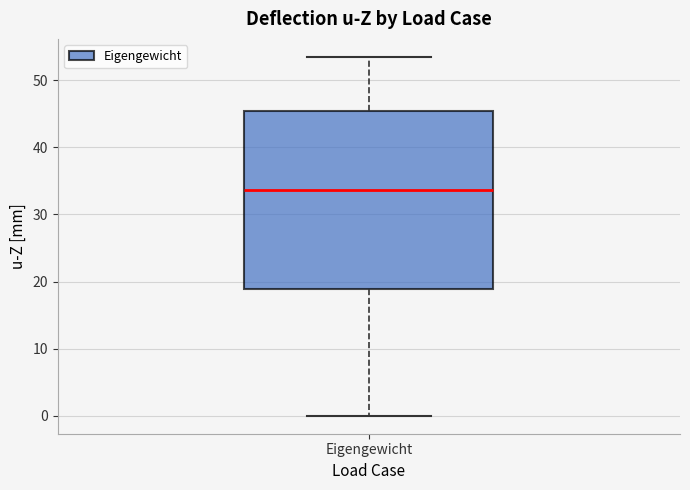

Transcribe this box plot: give where the median line is, the range the box spans, and where the two whiskers end, as read against the y-axis. The values are not printed on the chart, so give them approximately, as read against the axis.

median 34, box 19 to 45, whiskers 0 to 53